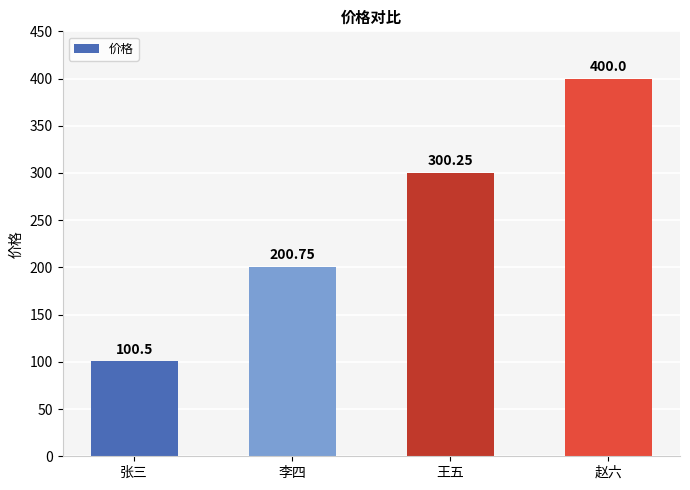

Approximately how many times larger is the value at 张三 compared to 王五?

0.3